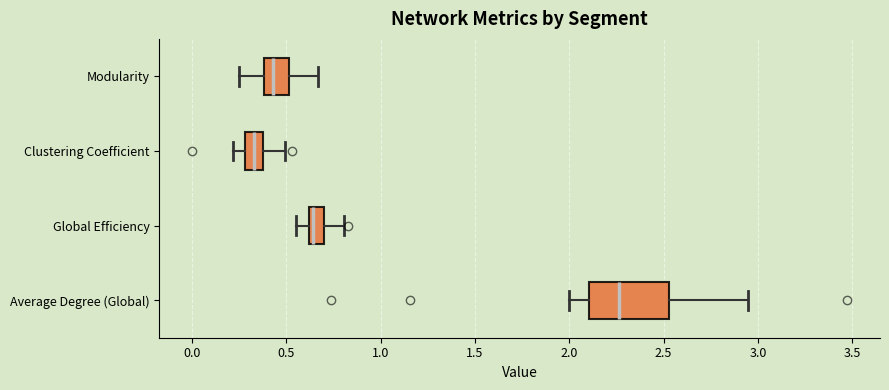

Reading bottom to top, transcribe this box plot: for each box, give where its median line is, the range the box spans, and where its two whiskers end, as read against the x-axis. The values are not printed on the chart, so give them approximately, as read against the axis.

Average Degree (Global): median 2.25, box 2.10 to 2.55, whiskers 2.00 to 2.95
Global Efficiency: median 0.65, box 0.60 to 0.70, whiskers 0.55 to 0.80
Clustering Coefficient: median 0.35, box 0.30 to 0.40, whiskers 0.20 to 0.50
Modularity: median 0.45, box 0.40 to 0.50, whiskers 0.25 to 0.65